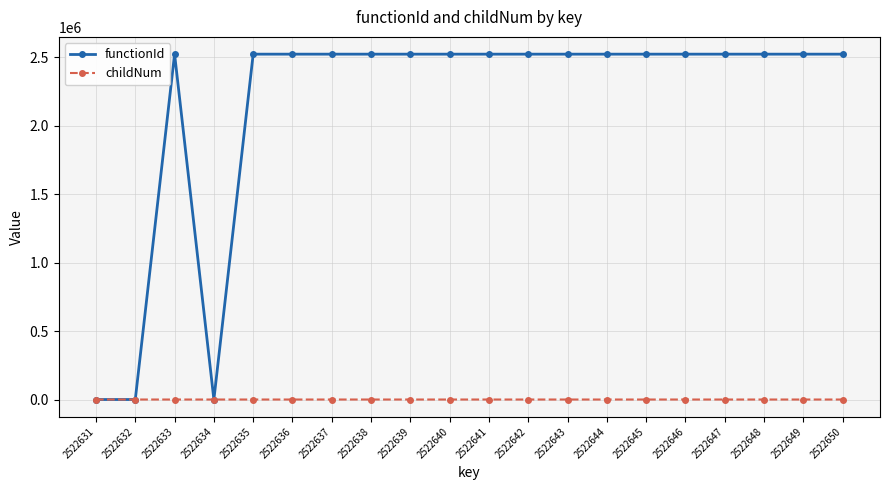

Rank the series by their maximum value, from highest to lowest.

functionId, childNum